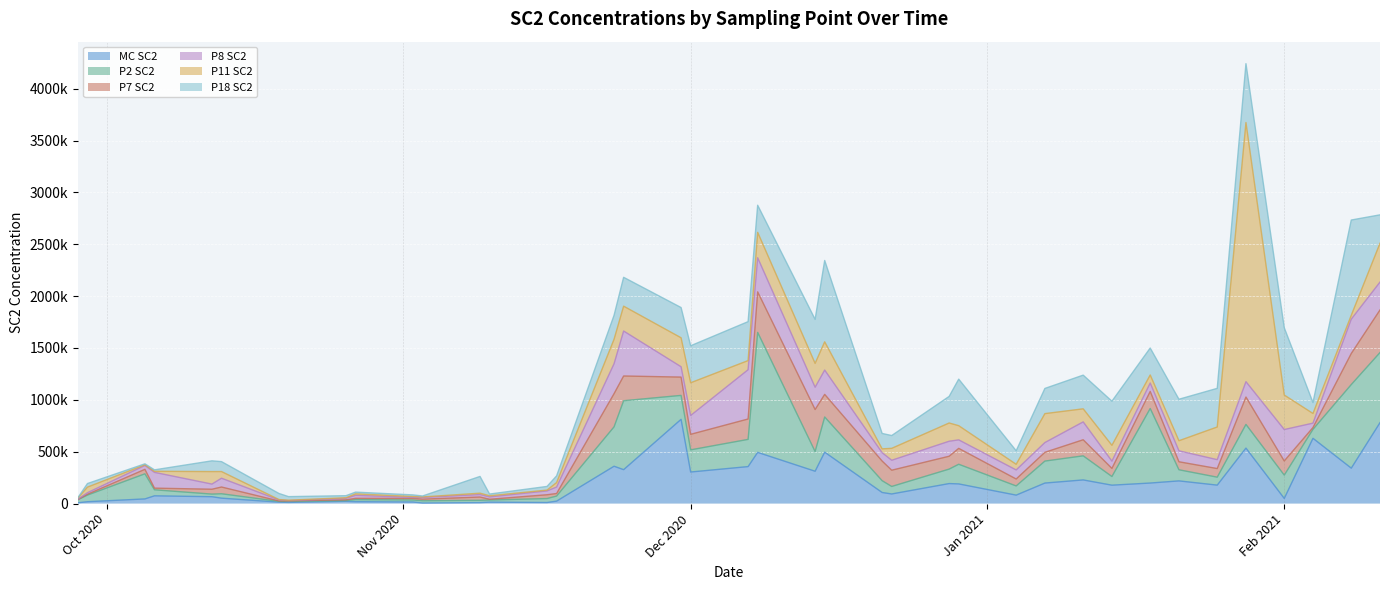

What is the label of the 6th point from the right?

2021-01-25